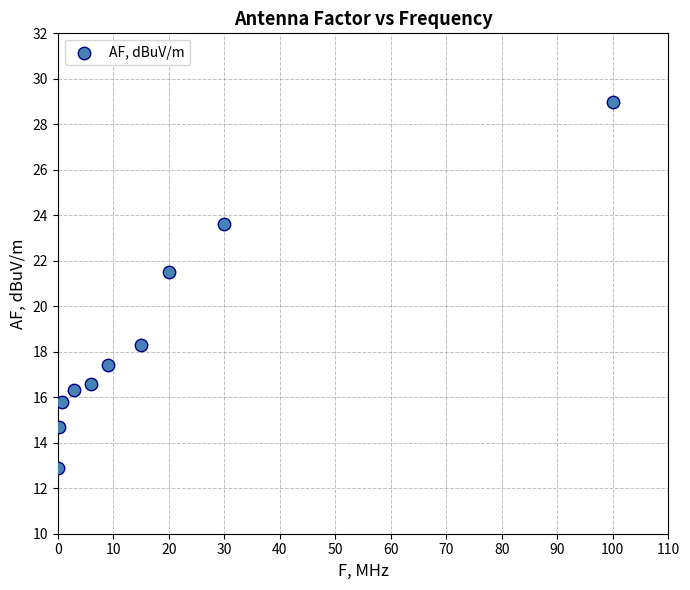

What is the average X value?

18.4